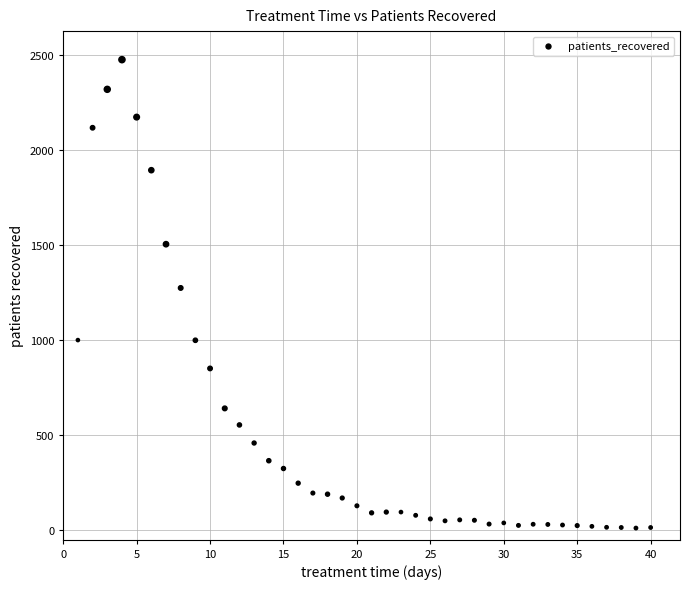

What Y value in the scatter plot is closest to 1242?

1273